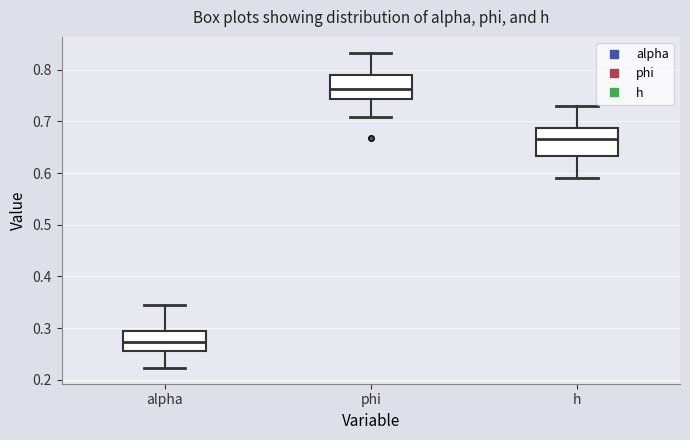

Which box's median line is the lowest?

alpha